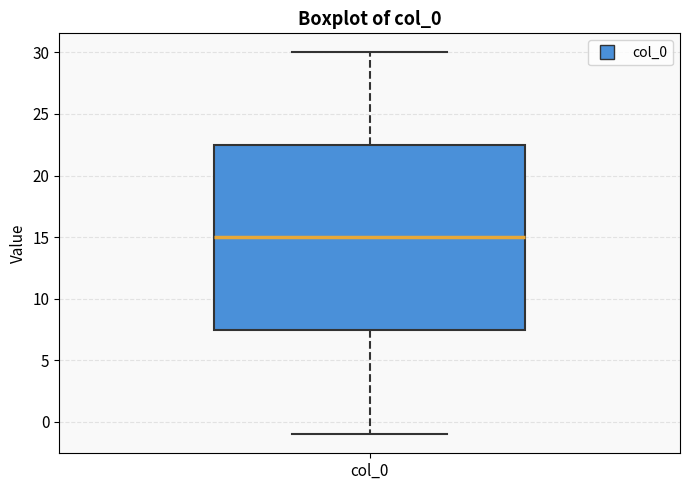

Where does the upper whisker of the box for col_0 end on the y-axis? The values are not printed on the chart, so give them approximately, as read against the axis.

30.0